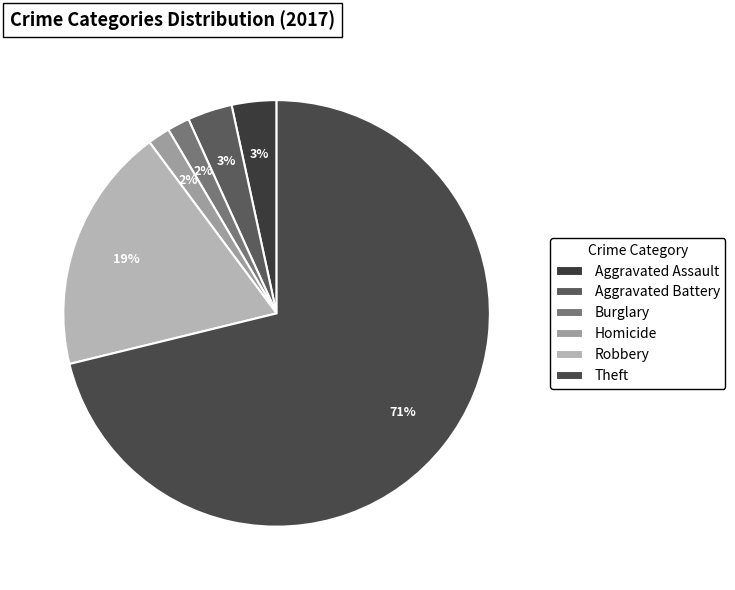

Approximately how many times larger is the value at Aggravated Battery compared to Aggravated Assault?

1.0